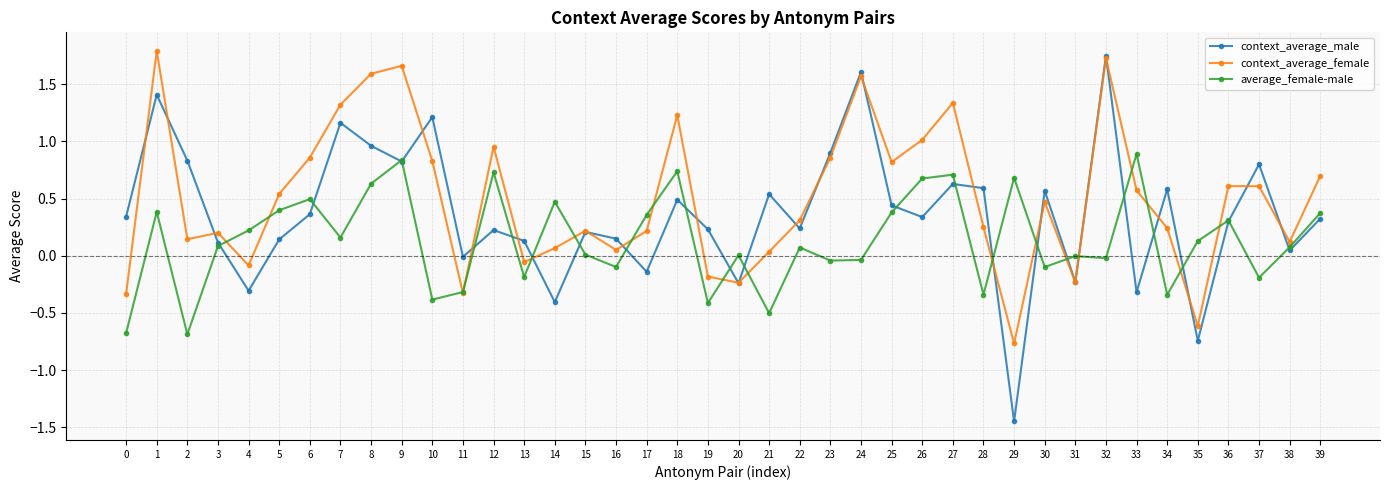

List the series in order of their overall mean, lowest first.

average_female-male, context_average_male, context_average_female